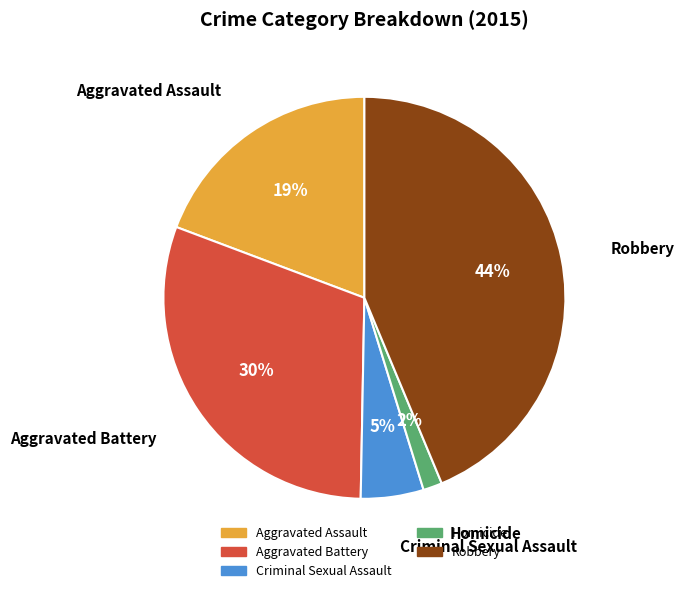

Is Homicide the majority of the pie?

No